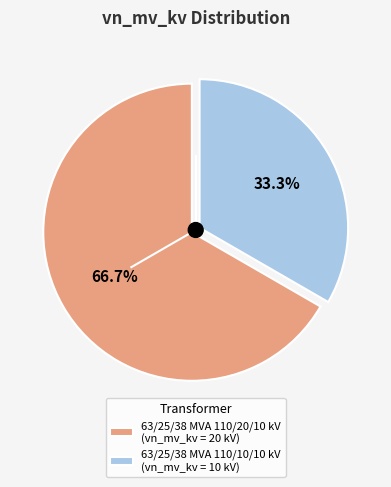

What percentage do 63/25/38 MVA 110/20/10 kV and 63/25/38 MVA 110/10/10 kV together represent?

100.0%